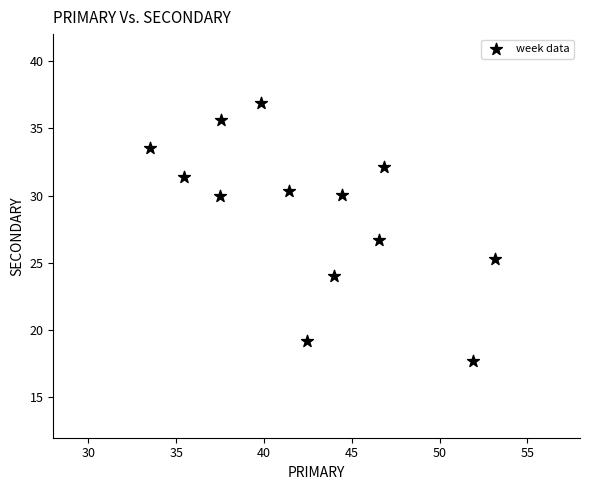

What is the range of Y values (max minus min)?

19.2